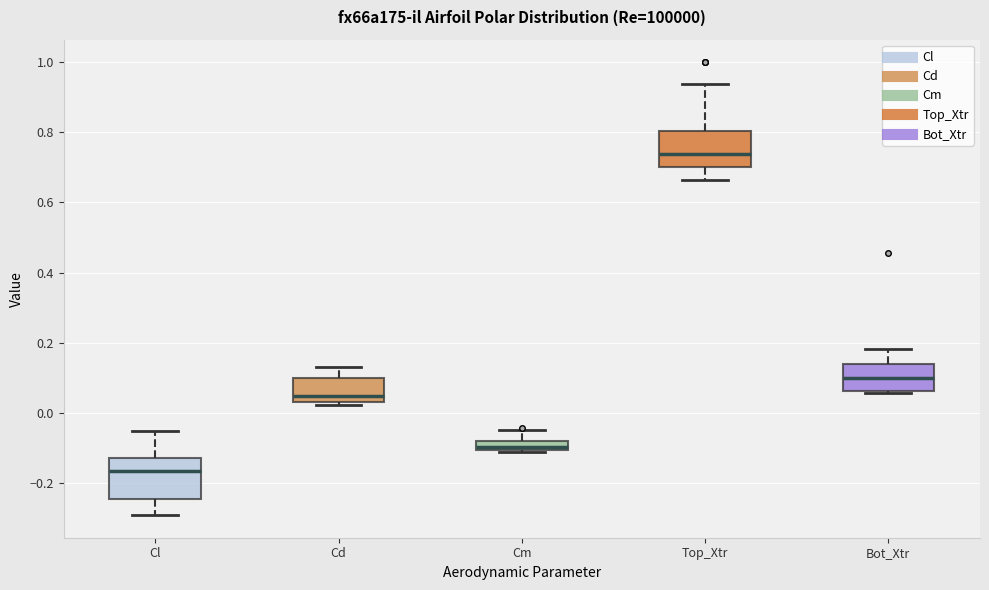

Which box's median line is the highest?

Top_Xtr